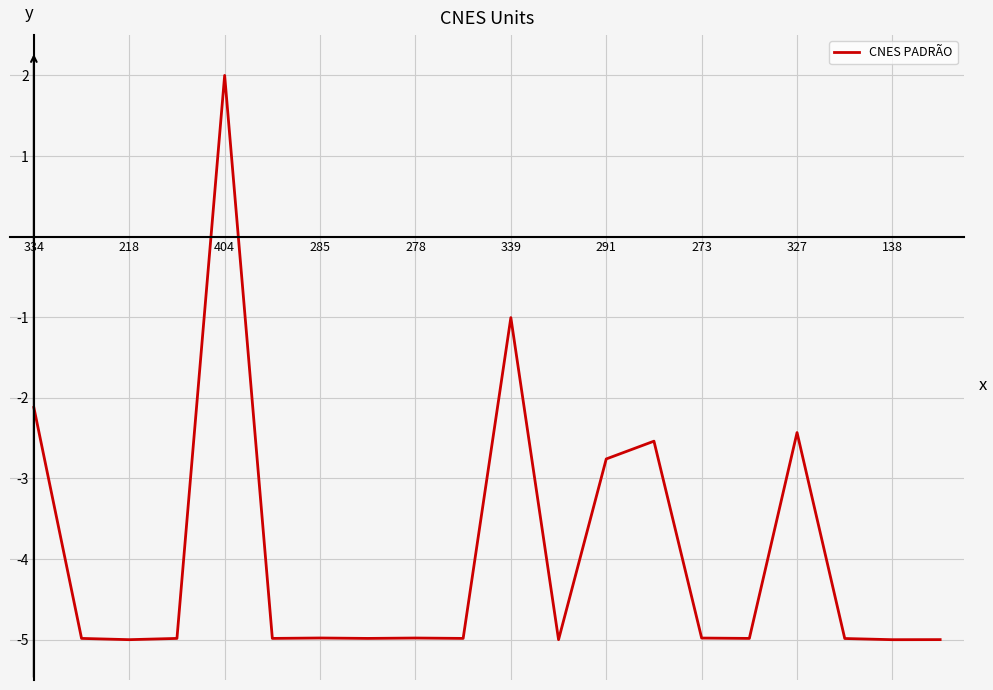

What is the maximum value shown in the chart?

2.0